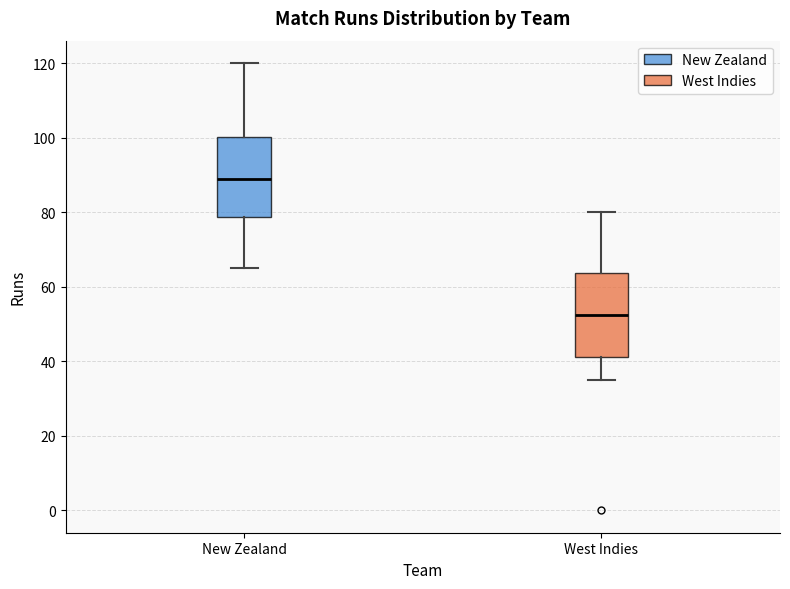

Which box has the highest median line?

New Zealand